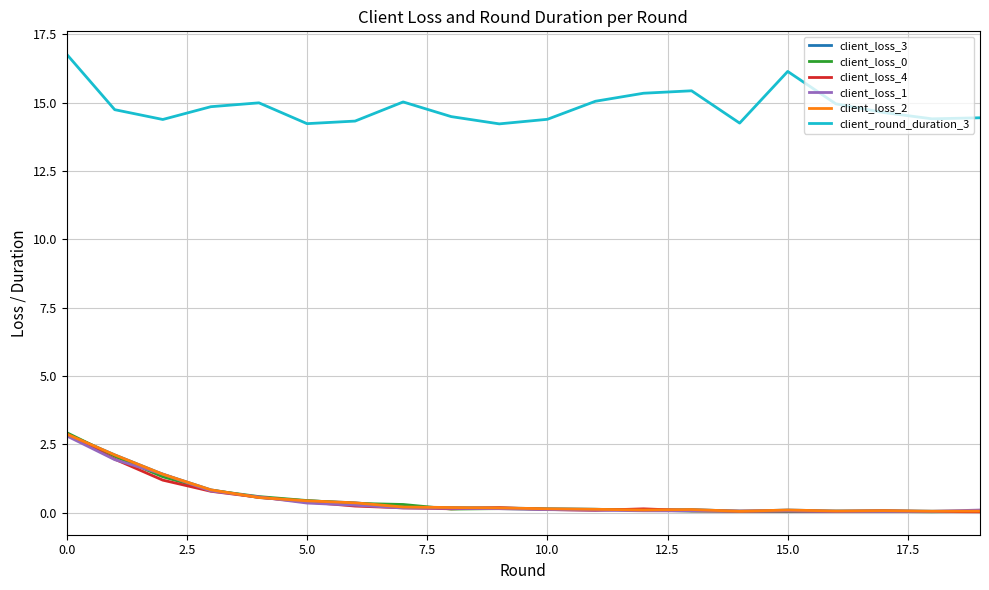

After their last crossing, which series has the higher values: client_loss_4 or client_loss_3?

client_loss_3